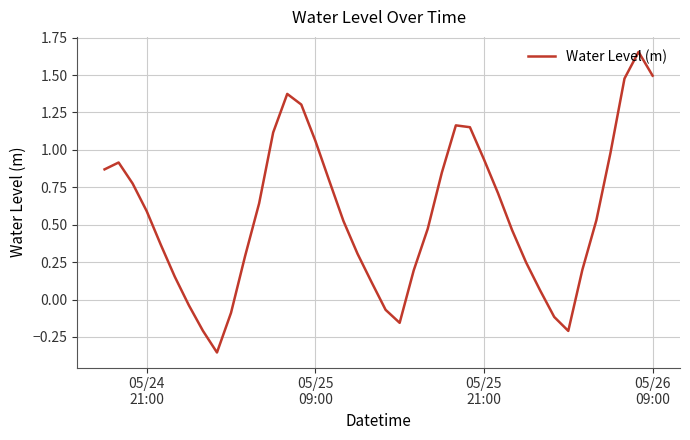

What is the difference between the maximum and minimum values?

2.0